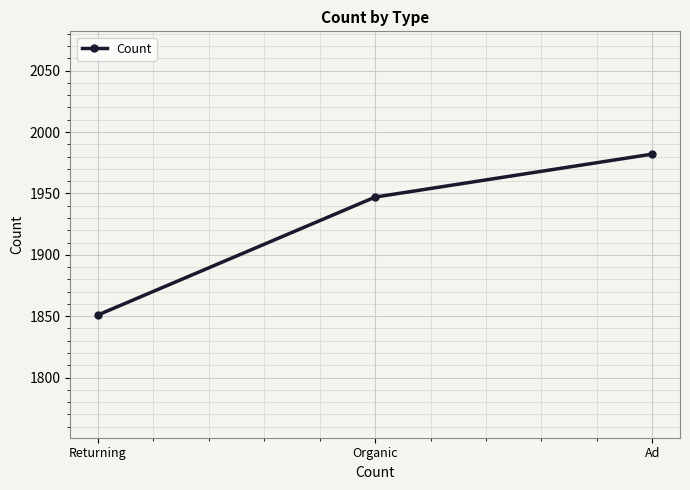

What is the label of the 1st point from the left?

Returning